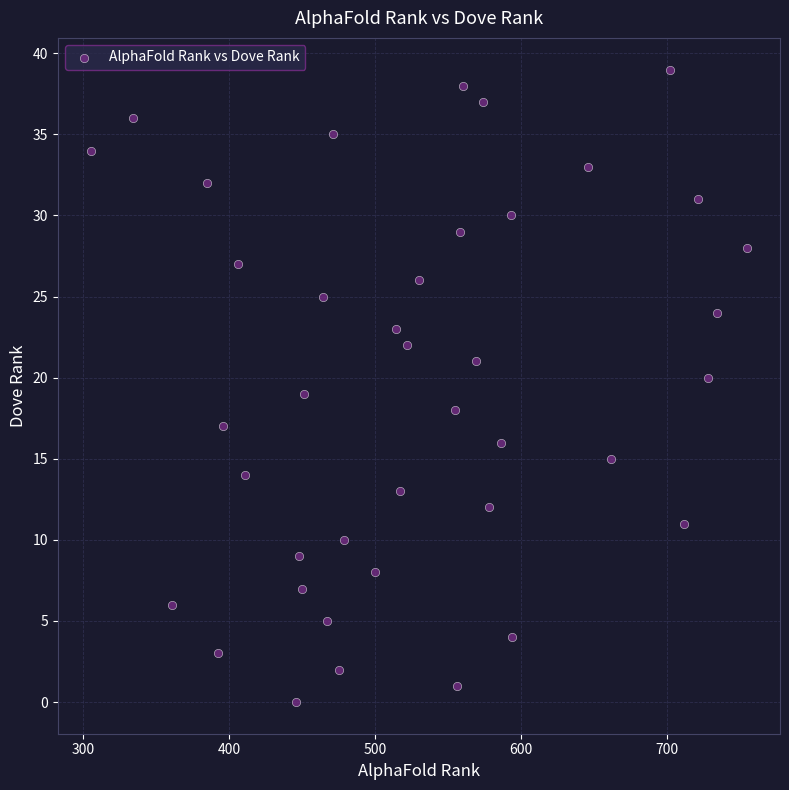

What is the range of Y values (max minus min)?

39